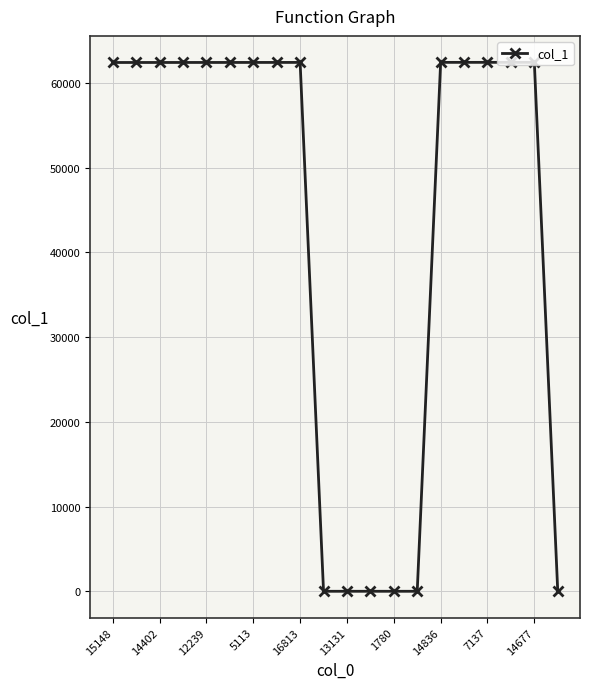

How many categories are shown in the chart?

20